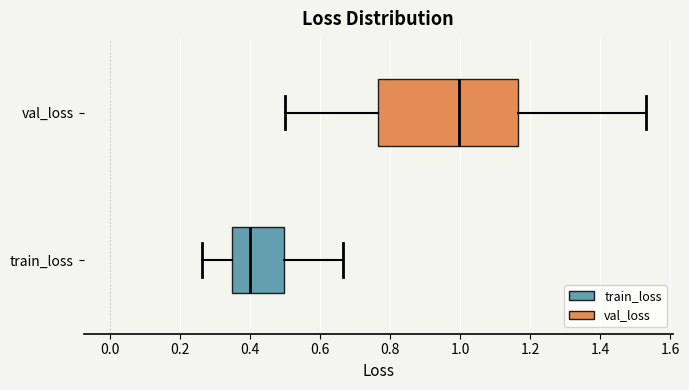

Which box has the furthest to the right median line?

val_loss